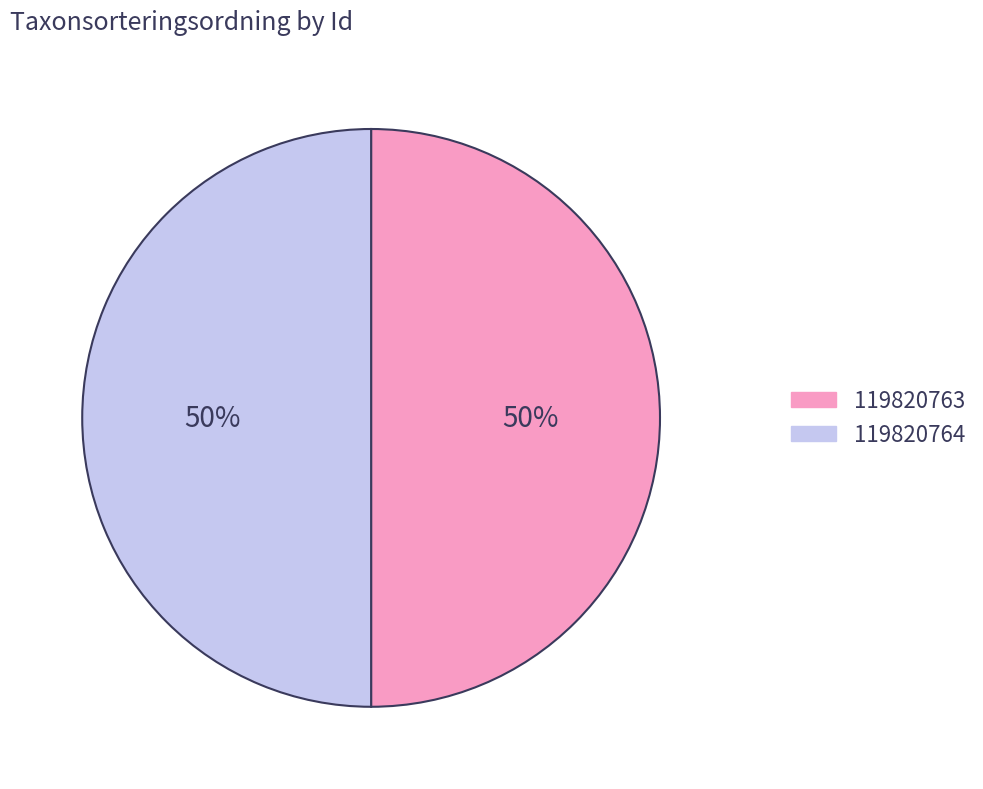

What percentage is the 119820764 slice, to the nearest percent?

50%